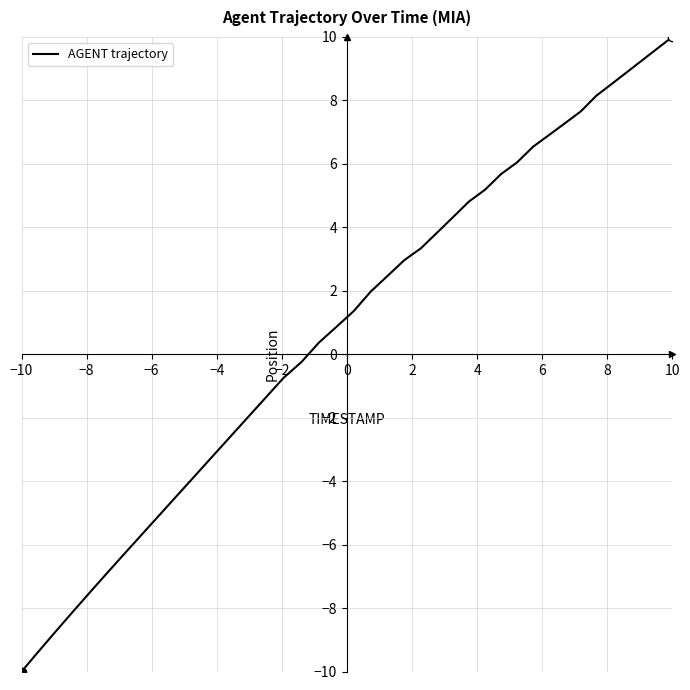

How many positive values are there?

23